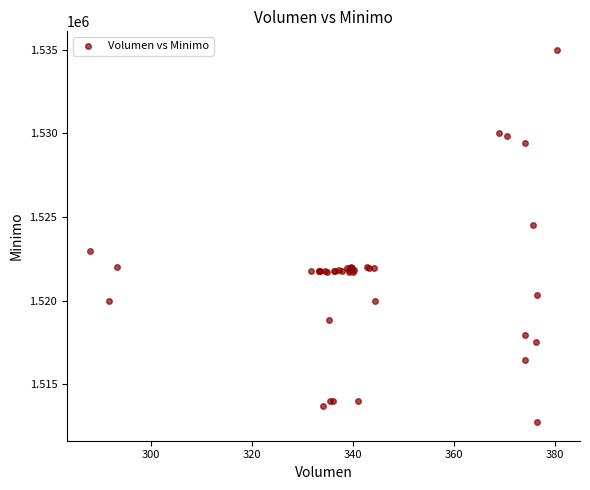

What Y value in the scatter plot is closest to 1523862?

1524513